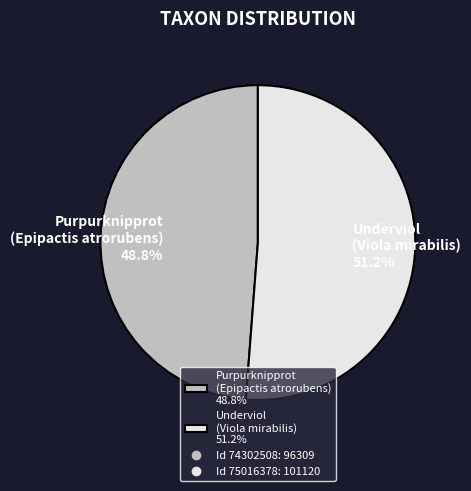

To the nearest percent, what is the difference between the largest and smallest slice percentages?

2%